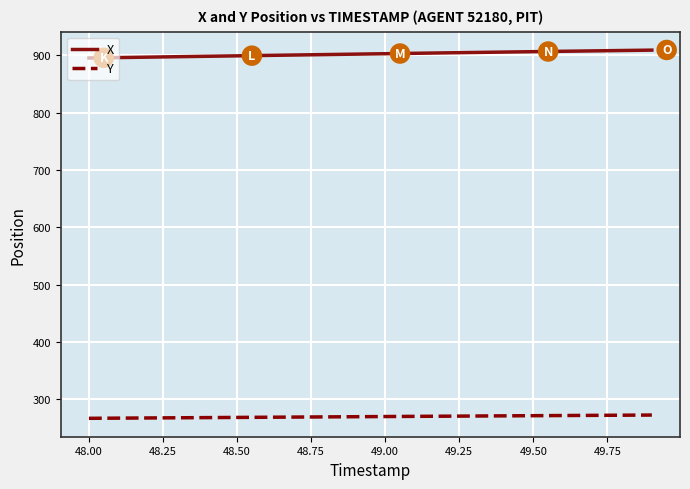

What is the minimum value shown in the chart?

266.9